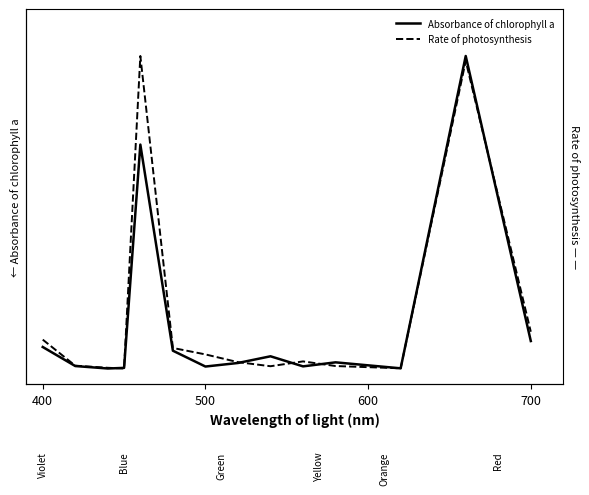

Which series has the largest total across all categories?

Rate of photosynthesis